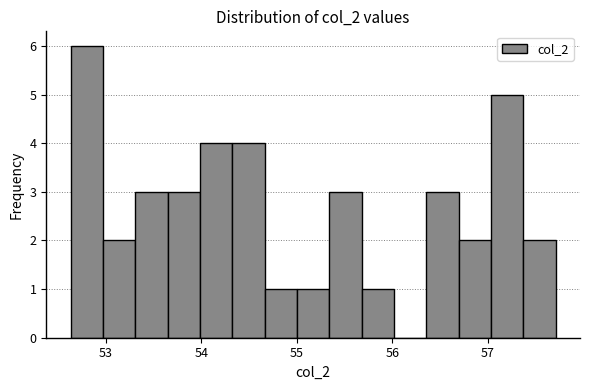

Around what value on the x-axis is the tallest bar? Give the approximate position of its centre, as read against the axis.

52.8